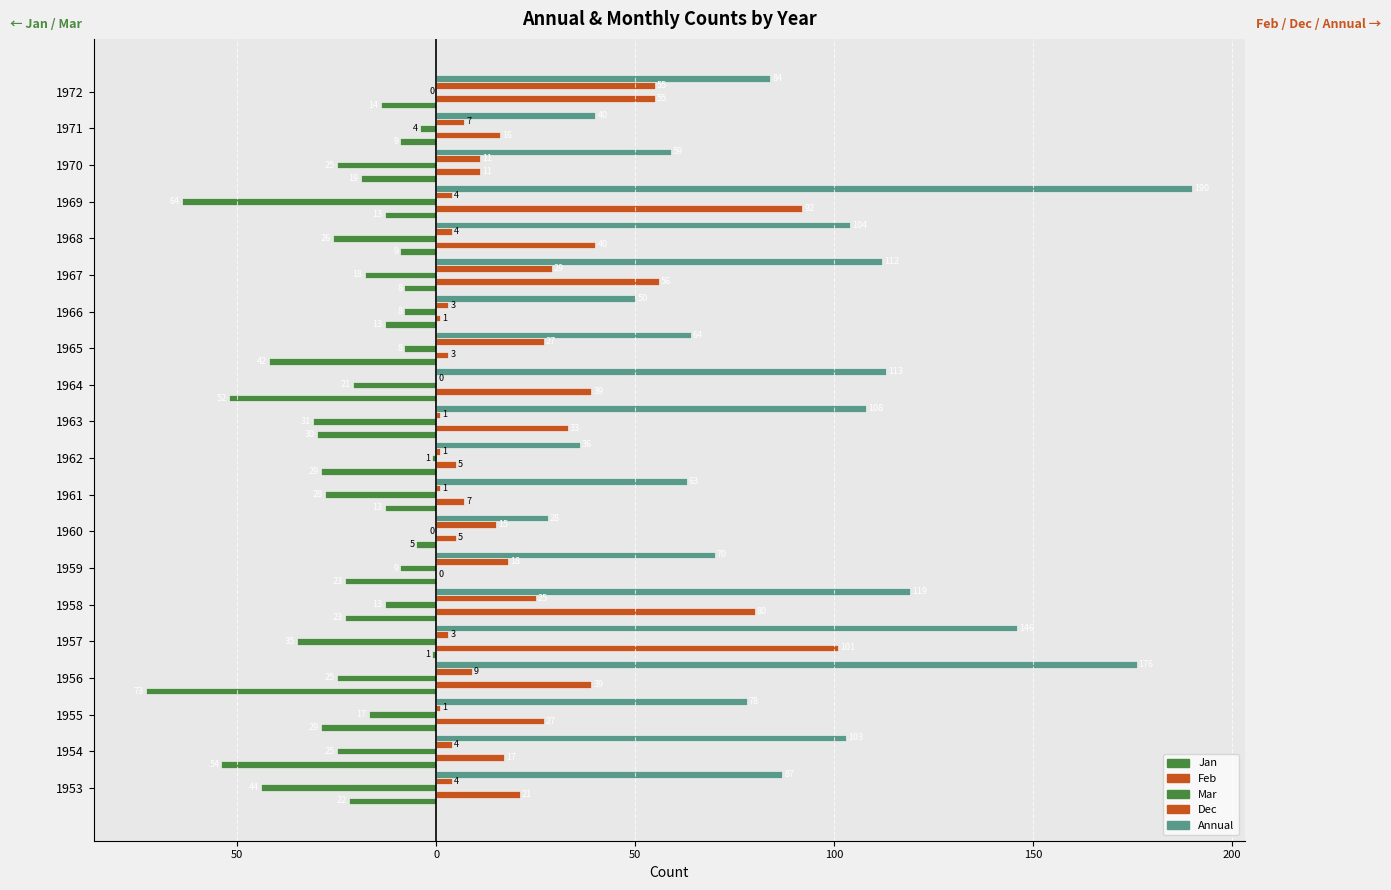

How many series are shown in this chart?

5